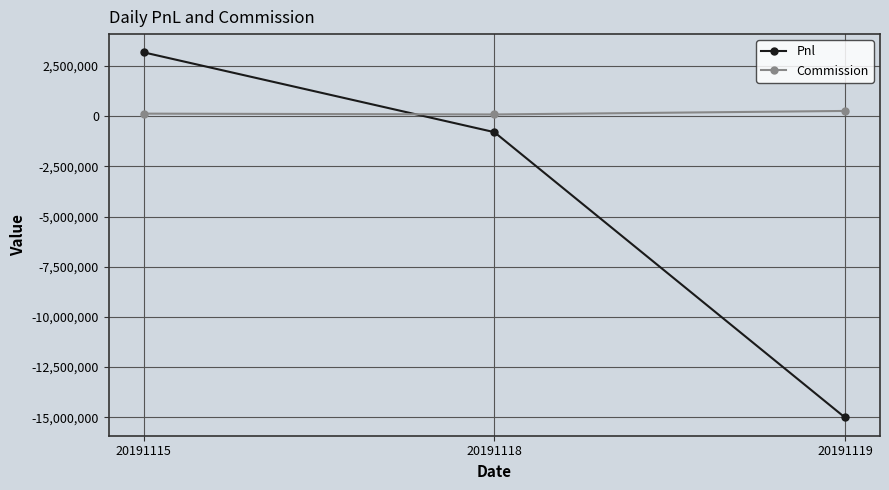

At which label does Commission first exceed 130465?

20191115